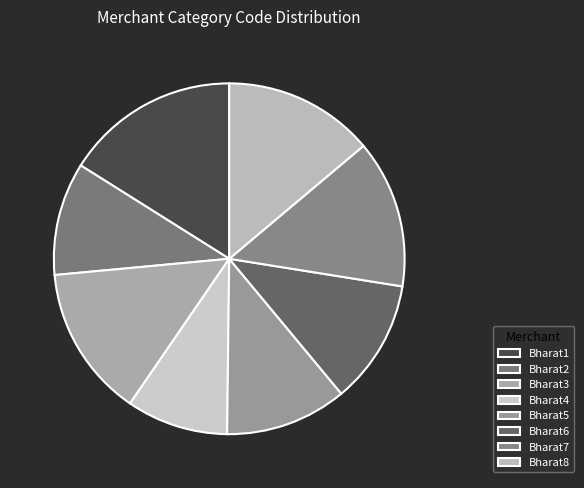

Rank the categories by value from lowest to highest.

Bharat4, Bharat2, Bharat5, Bharat6, Bharat7, Bharat8, Bharat3, Bharat1